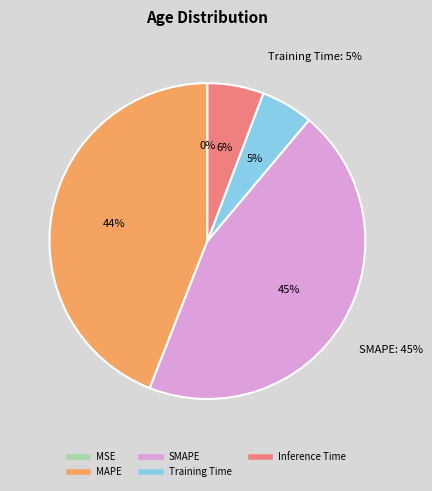

To the nearest percent, what is the combined percentage of MAPE and SMAPE?

89%